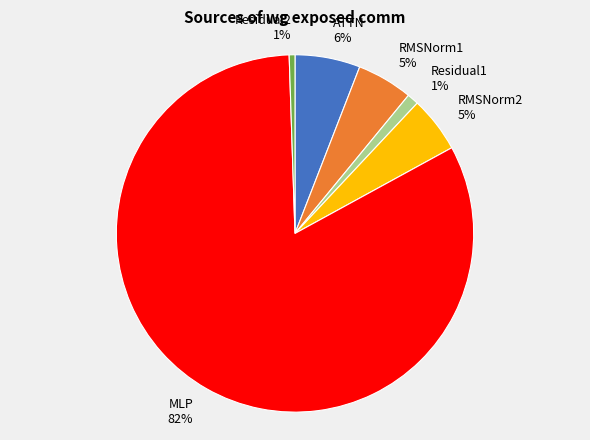

How many segments does this pie chart have?

6